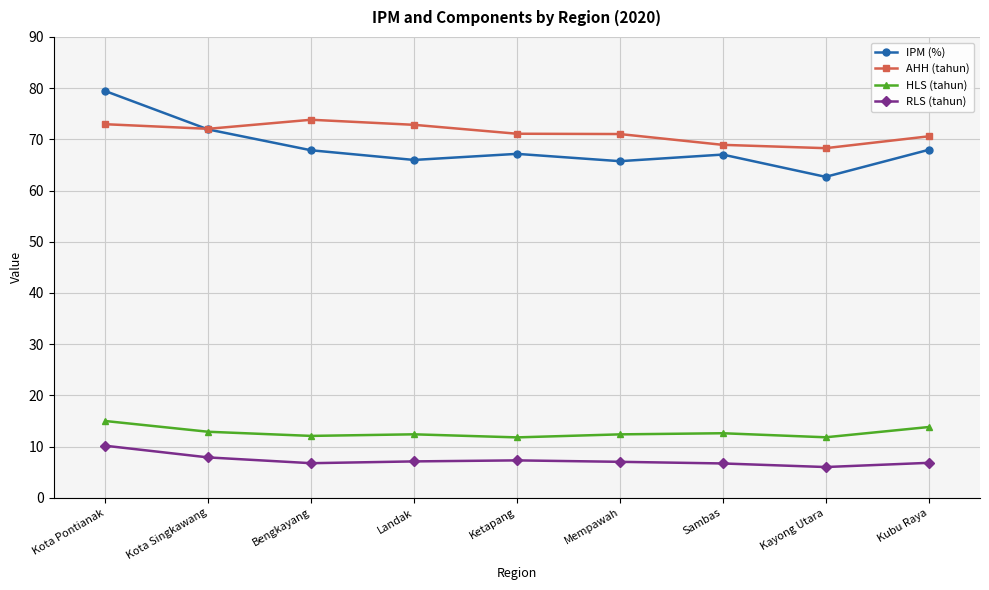

Is the value of HLS (tahun) at Kubu Raya greater than the value of AHH (tahun) at Bengkayang?

No